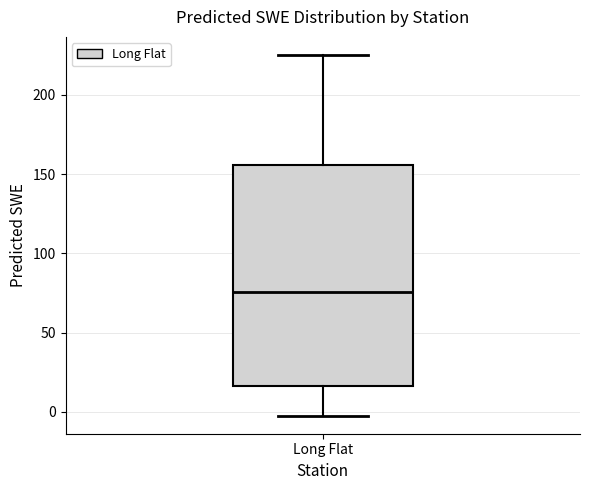

Read this box plot against the y-axis: the position of the median line, the range covered by the box, and the ends of both whiskers. The values are not printed on the chart, so give them approximately, as read against the axis.

median 75, box 15 to 155, whiskers 0 to 225